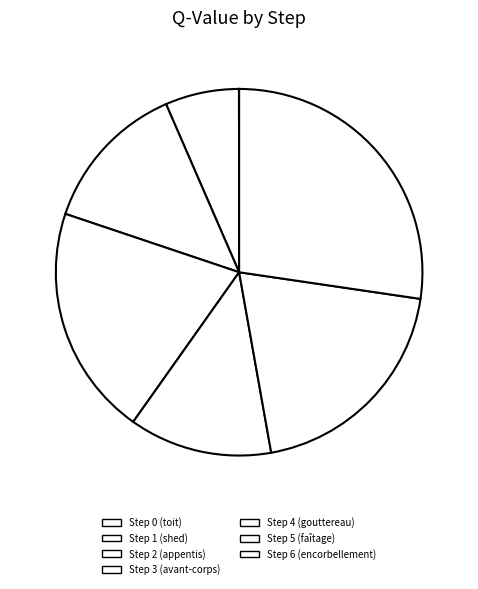

True or false: Step 4 (gouttereau) accounts for 25% of the total.

False